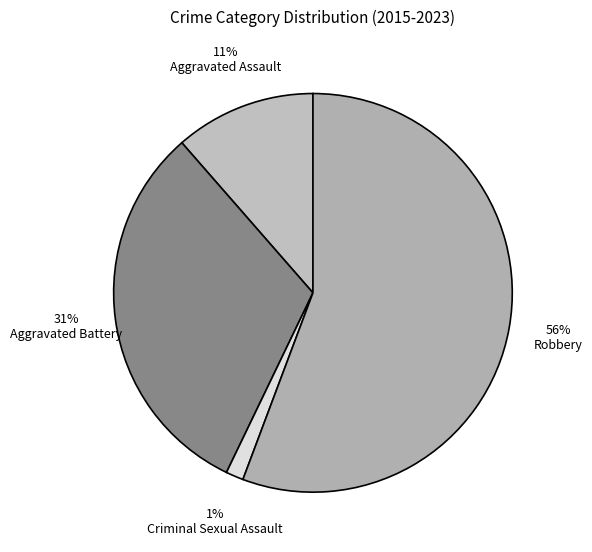

Is it true that Aggravated Battery is 18% of the pie?

False